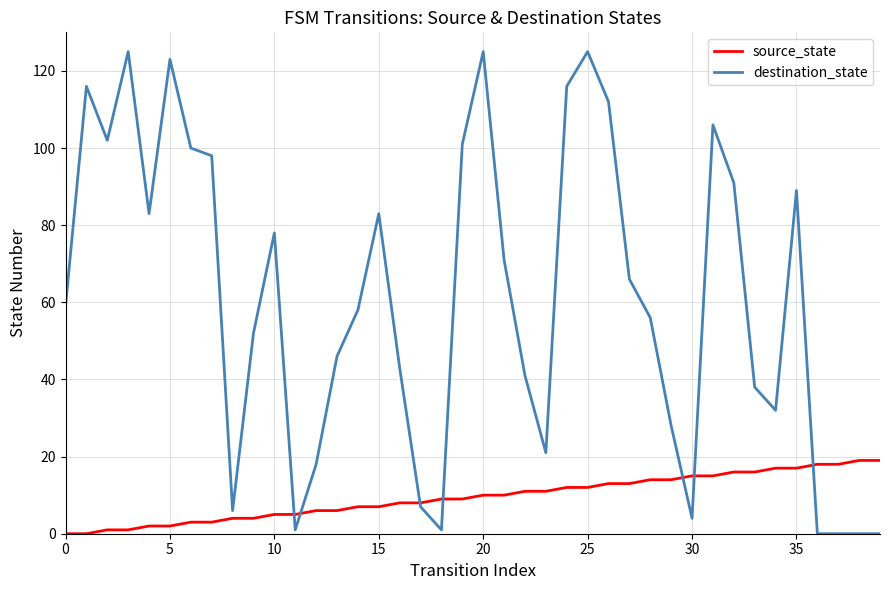

Which series has the largest total across all categories?

destination_state